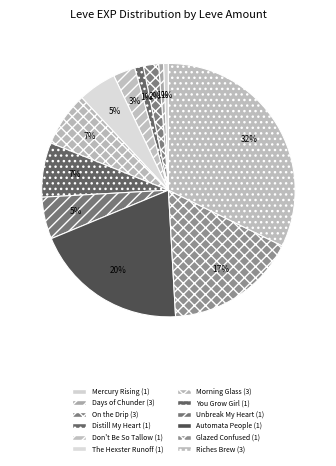

Count the number of slices in the pie.

12